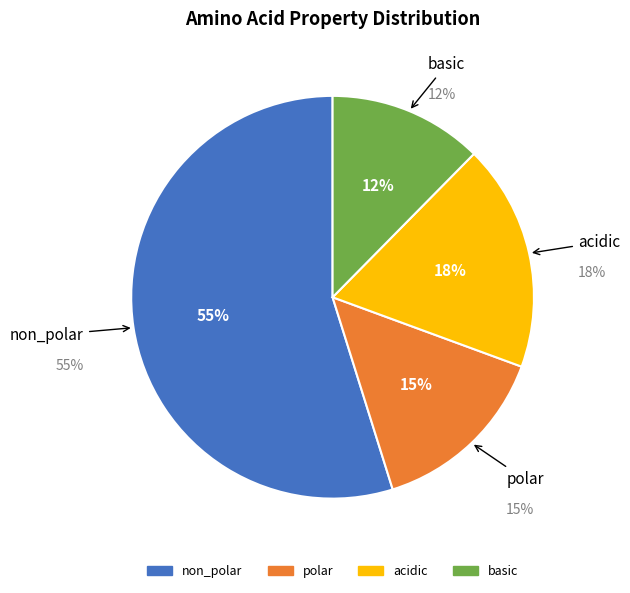

Do non_polar and acidic together represent more than half of the pie?

Yes